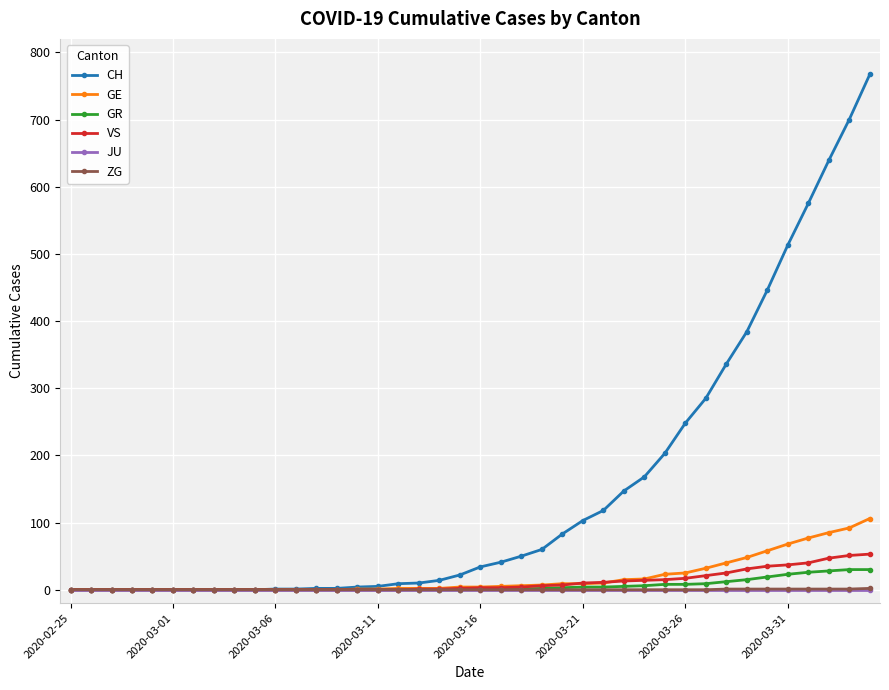

Which series has the widest spread of values?

CH